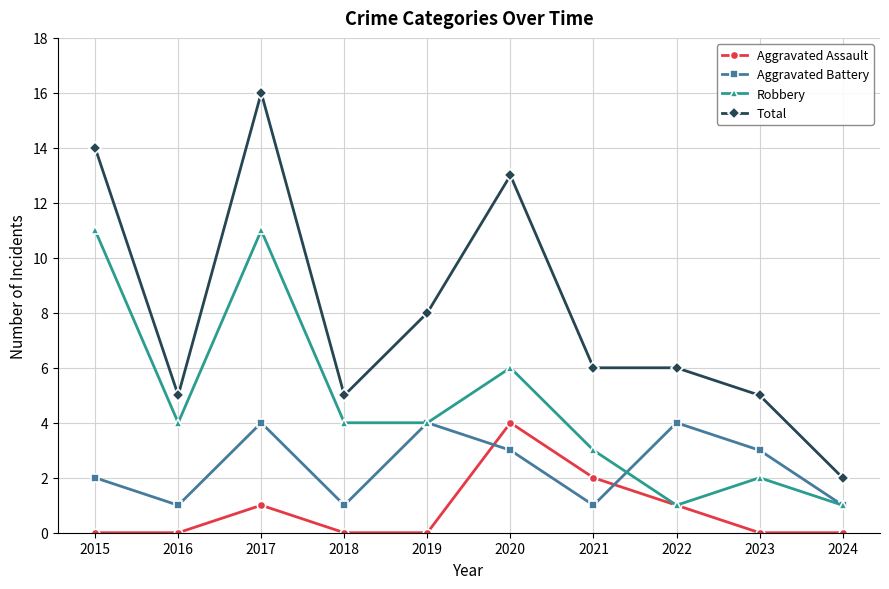

The Robbery series shows 19 at 2017. True or false?

False